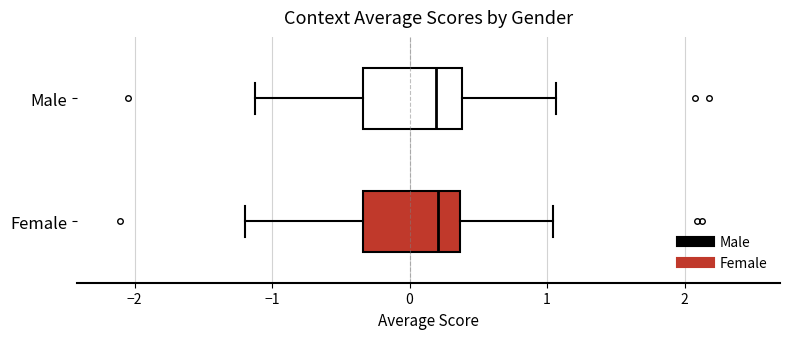

Where does the right whisker of the box for Female end on the x-axis? The values are not printed on the chart, so give them approximately, as read against the axis.

1.0